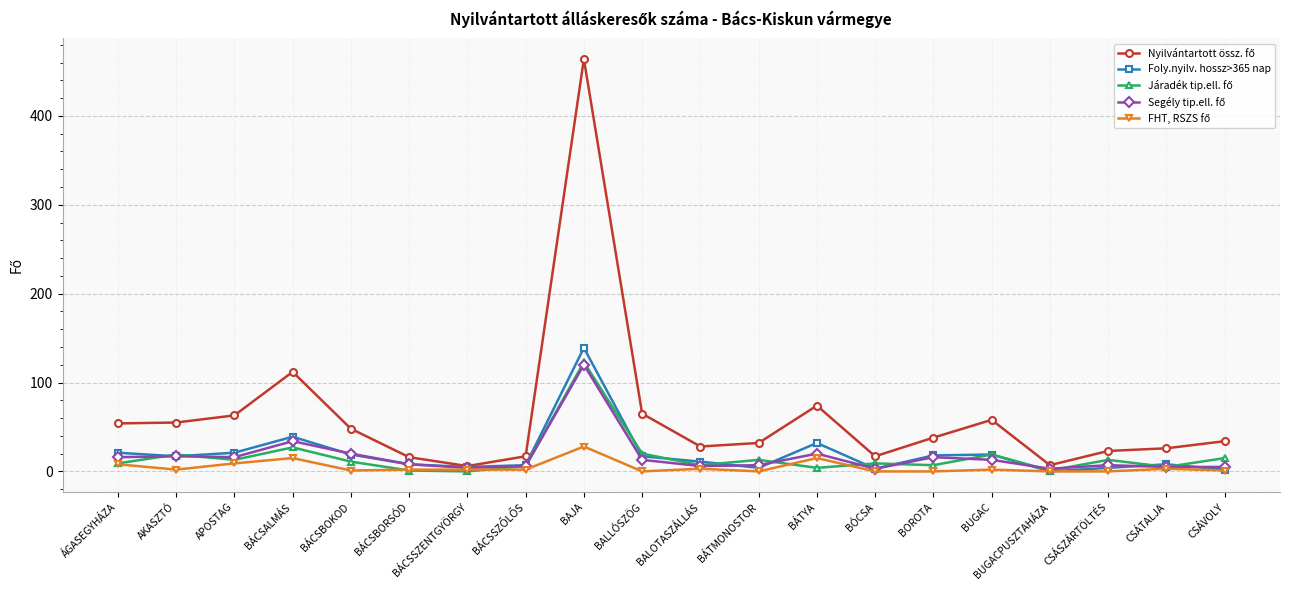

At which category is the sum across all series the highest?

BAJA